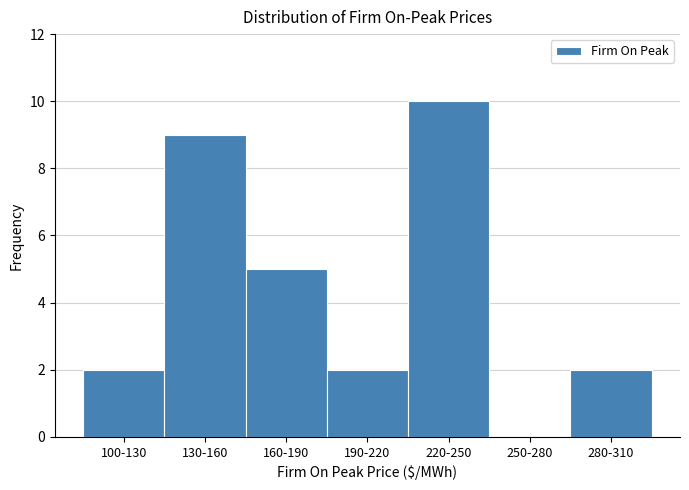

Reading right to left, what are all the values shown in this chart?

280-310=2	250-280=0	220-250=10	190-220=2	160-190=5	130-160=9	100-130=2